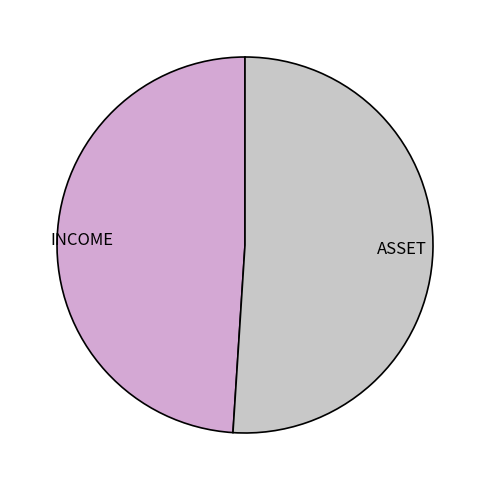

True or false: INCOME accounts for 37% of the total.

False